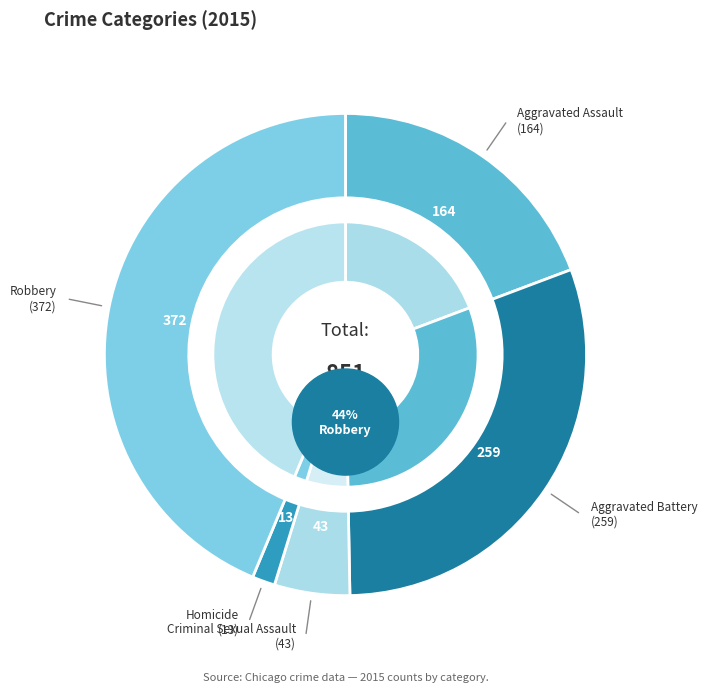

Count the number of slices in the pie.

5